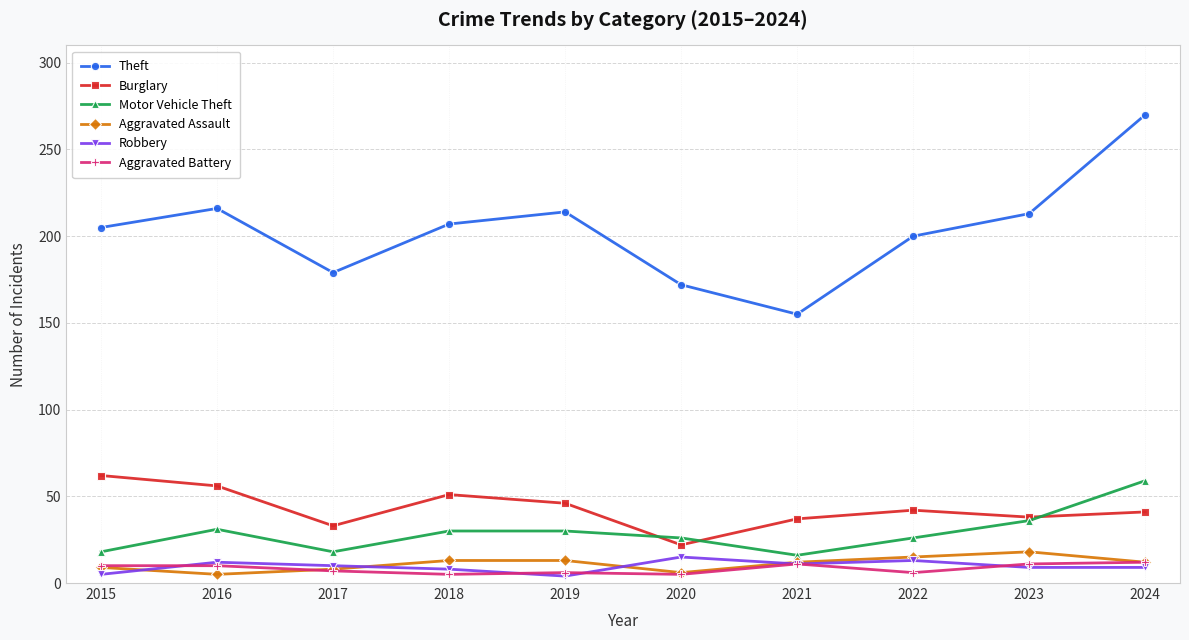

What is the total value across all series at 2016?

330